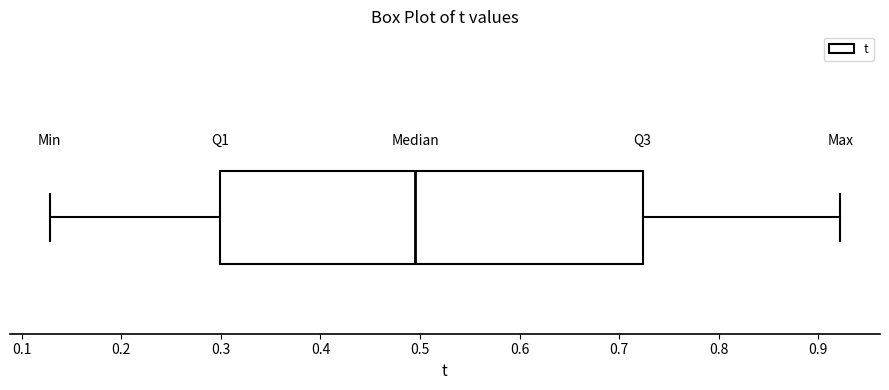

Read this box plot against the x-axis: the position of the median line, the range covered by the box, and the ends of both whiskers. The values are not printed on the chart, so give them approximately, as read against the axis.

median 0.50, box 0.30 to 0.72, whiskers 0.13 to 0.92